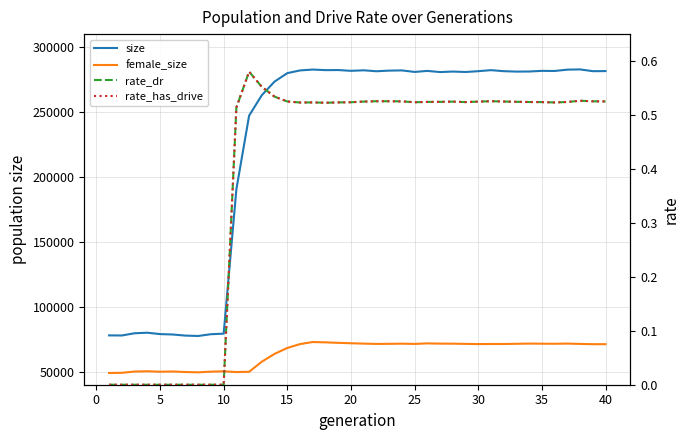

Which has a higher value, 35 or 15?

15